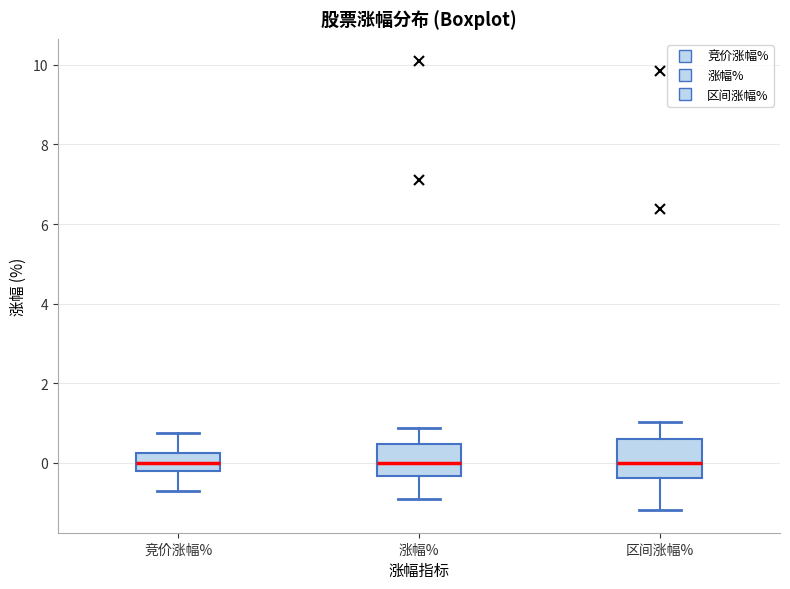

Reading left to right, read every box against the y-axis: the position of its median line, the range the box covers, and the ends of its whiskers. The values are not printed on the chart, so give them approximately, as read against the axis.

竞价涨幅%: median 0.0, box -0.2 to 0.2, whiskers -0.6 to 0.8
涨幅%: median 0.0, box -0.4 to 0.4, whiskers -0.8 to 0.8
区间涨幅%: median 0.0, box -0.4 to 0.6, whiskers -1.2 to 1.0